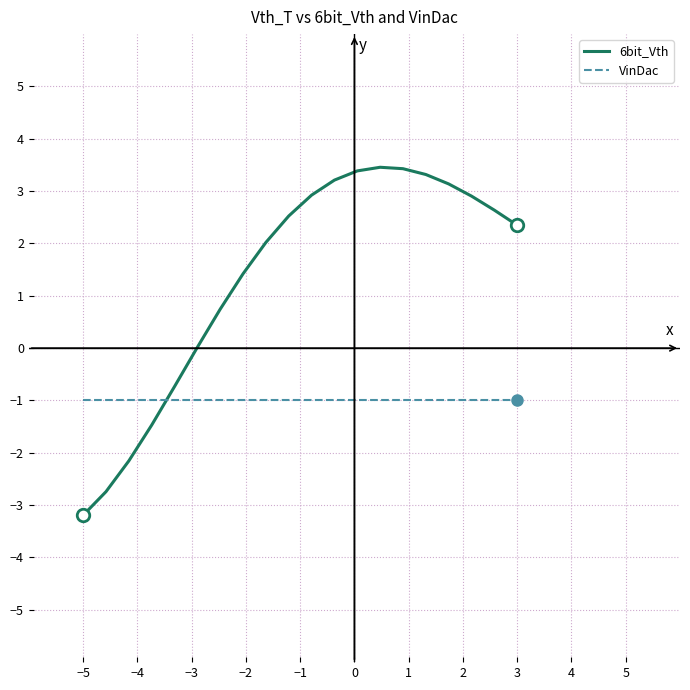

Is this an area chart (filled region under the line)?

No